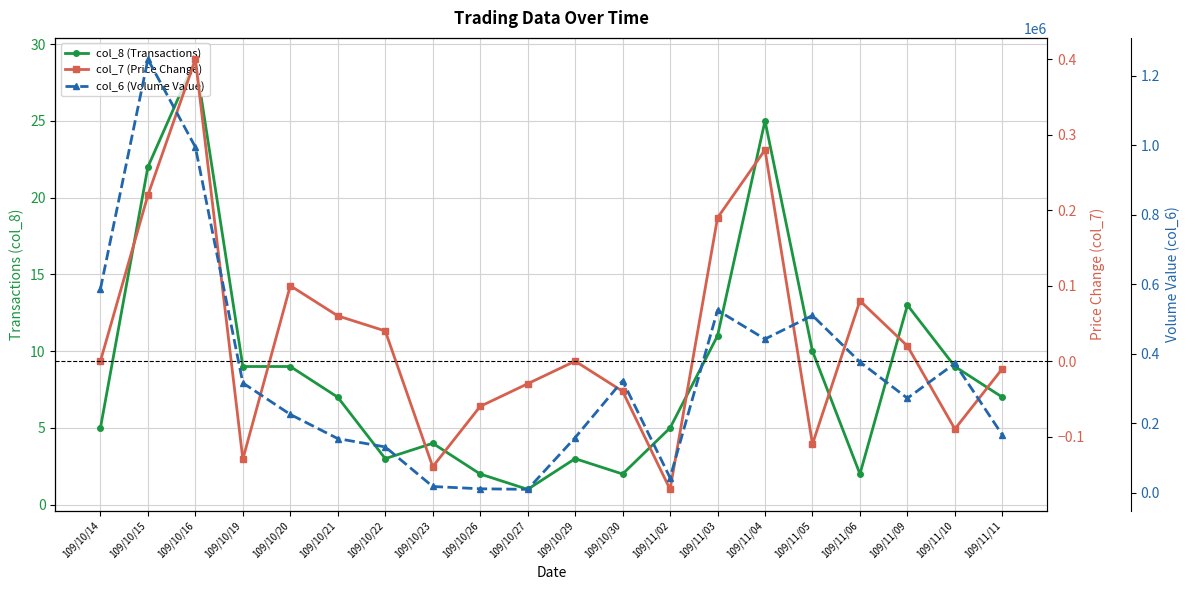

True or false: col_7 (Price Change) and col_6 (Volume Value) cross at least once.

False